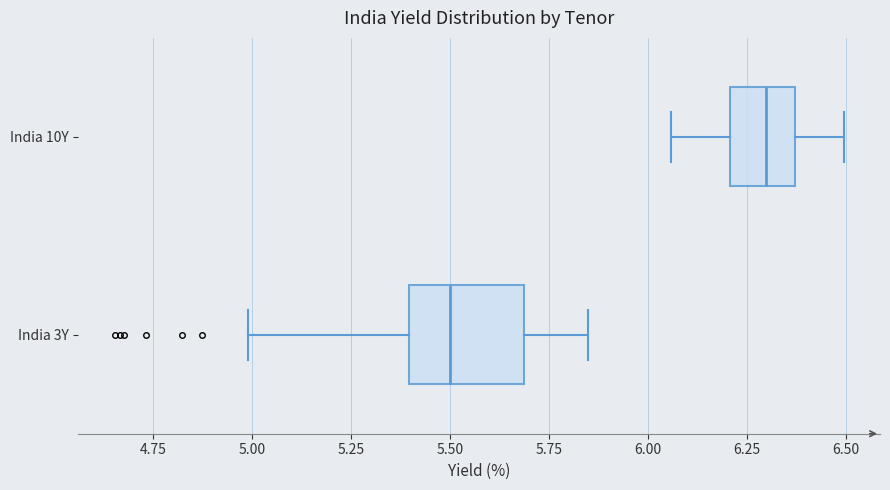

Reading bottom to top, transcribe this box plot: for each box, give where its median line is, the range the box spans, and where its two whiskers end, as read against the x-axis. The values are not printed on the chart, so give them approximately, as read against the axis.

India 3Y: median 5.50, box 5.40 to 5.70, whiskers 5.00 to 5.85
India 10Y: median 6.30, box 6.20 to 6.35, whiskers 6.05 to 6.50